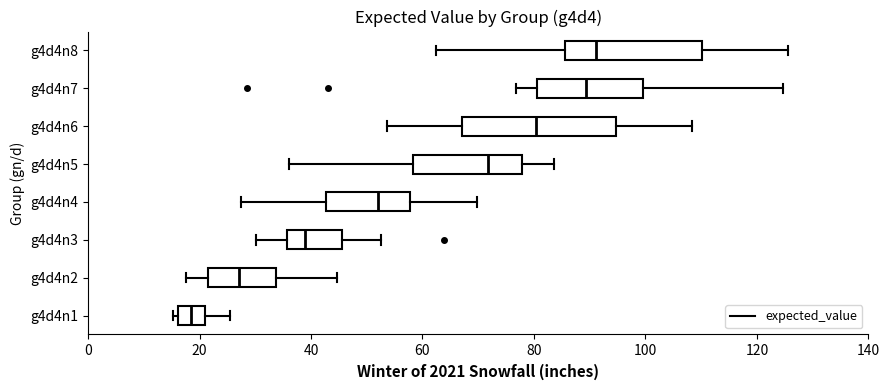

Reading bottom to top, read every box against the x-axis: the position of its median line, the range the box covers, and the ends of its whiskers. The values are not printed on the chart, so give them approximately, as read against the axis.

g4d4n1: median 18, box 16 to 20, whiskers 16 (just left of the box's left edge) to 26
g4d4n2: median 28, box 22 to 34, whiskers 18 to 44
g4d4n3: median 38, box 36 to 46, whiskers 30 to 52
g4d4n4: median 52, box 42 to 58, whiskers 28 to 70
g4d4n5: median 72, box 58 to 78, whiskers 36 to 84
g4d4n6: median 80, box 68 to 94, whiskers 54 to 108
g4d4n7: median 90, box 80 to 100, whiskers 76 to 124
g4d4n8: median 92, box 86 to 110, whiskers 62 to 126